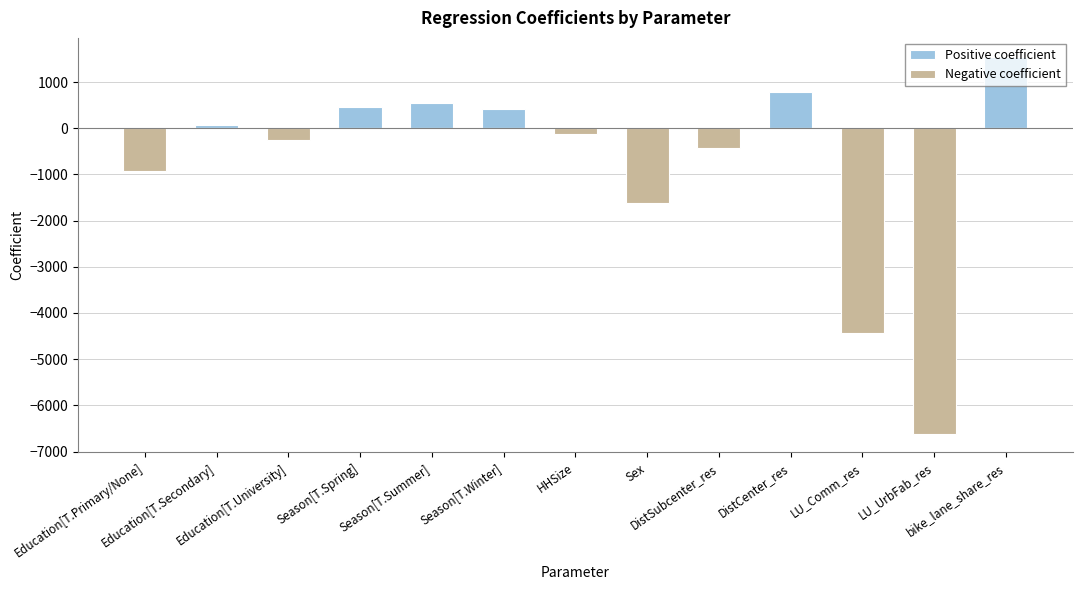

What is the label of the 6th bar from the right?

Sex